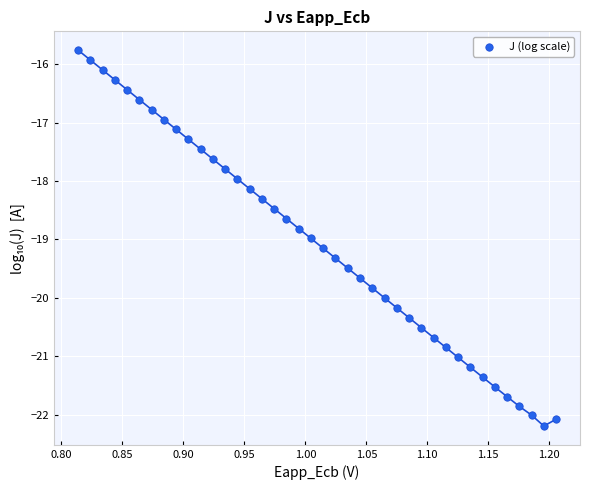

What is the range of X values (max minus min)?

0.4